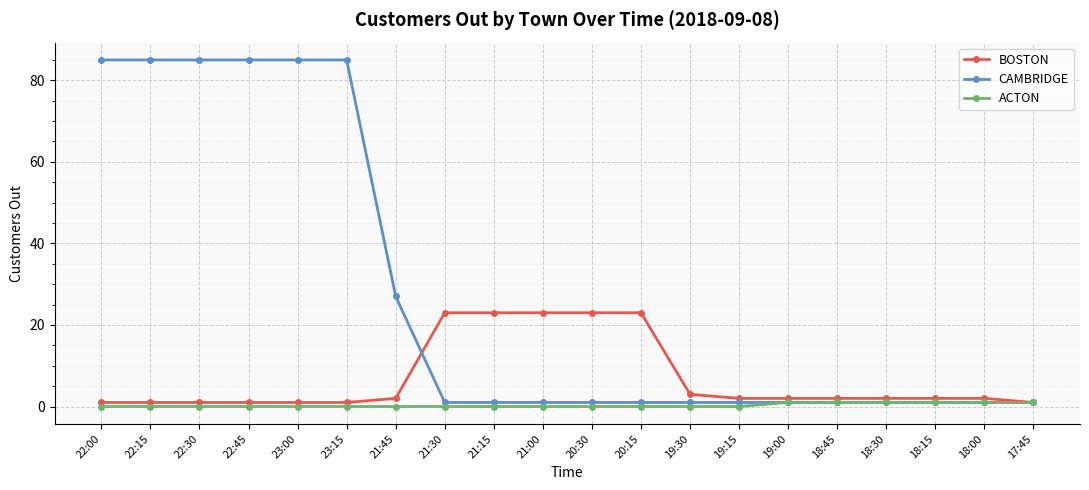

Which series has the largest range (max minus min)?

CAMBRIDGE